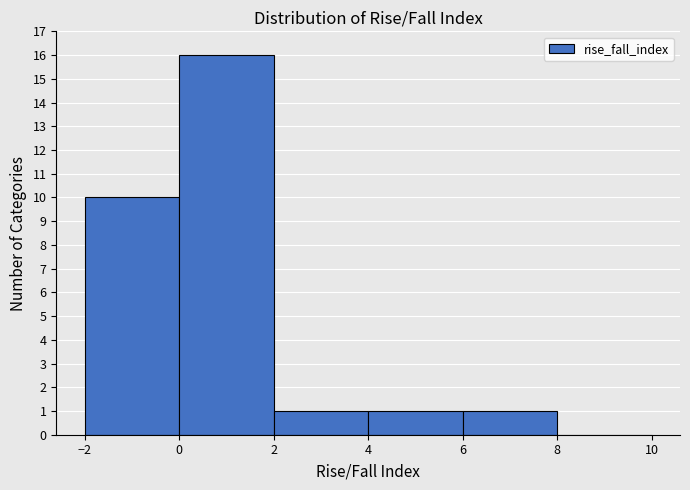

Reading left to right, list every bar in this chart as the range it spans on the x-axis followed by its height. The values are not printed on the chart, so give them approximately, as read against the axis.

-2 to 0: 10
0 to 2: 16
2 to 4: 1
4 to 6: 1
6 to 8: 1
8 to 10: 0